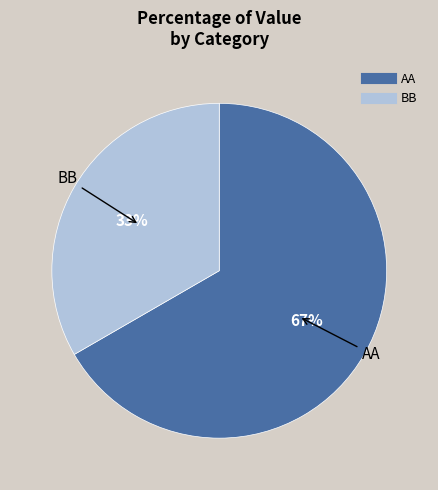

To the nearest percent, what is the combined percentage of BB and AA?

100%